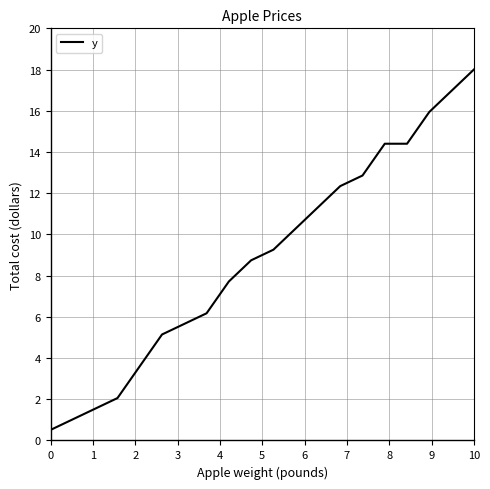

Reading left to right, list all the values displayed in this chart.

0.5	1.0	1.5	2.1	3.6	5.1	5.7	6.2	7.7	8.7	9.3	10.3	11.3	12.3	12.9	14.4	14.4	15.9	17.0	18.0